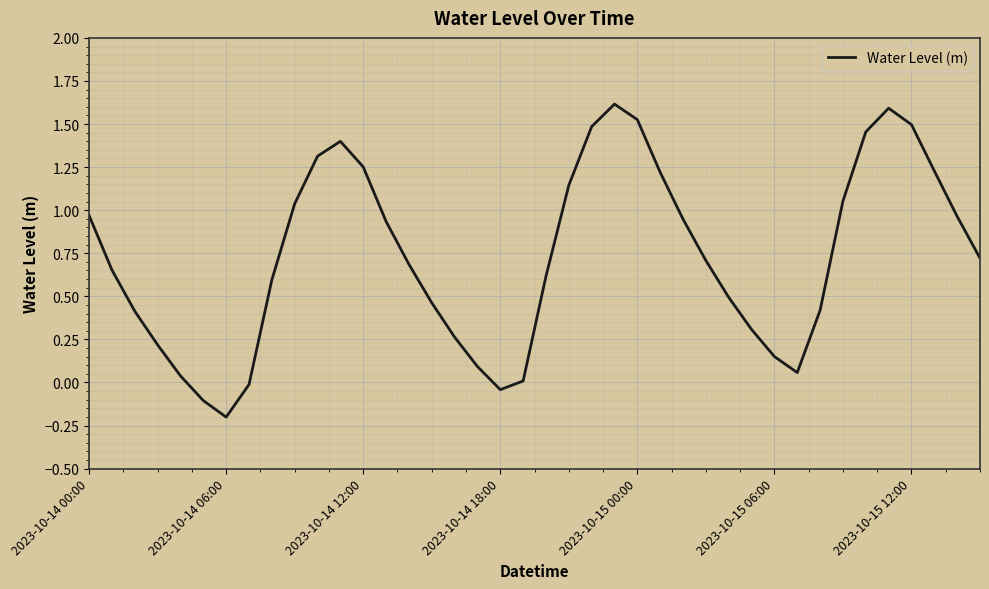

How many interior local peaks (higher than both neighbors) does the data have?

3